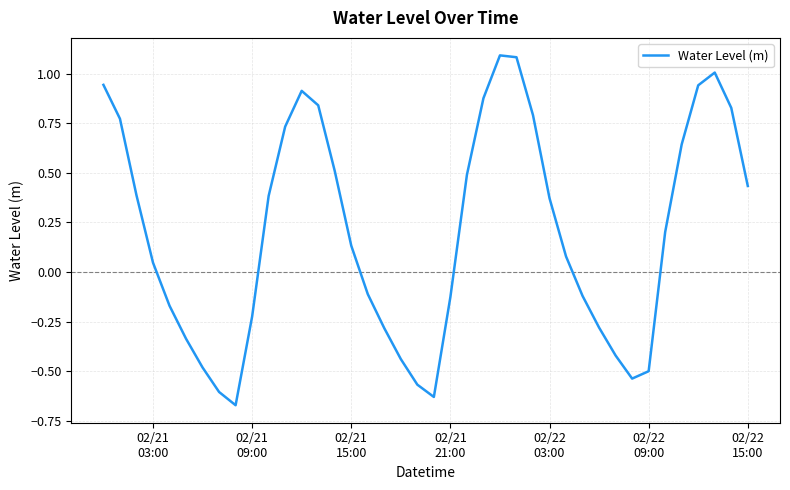

What is the maximum value shown in the chart?

1.1